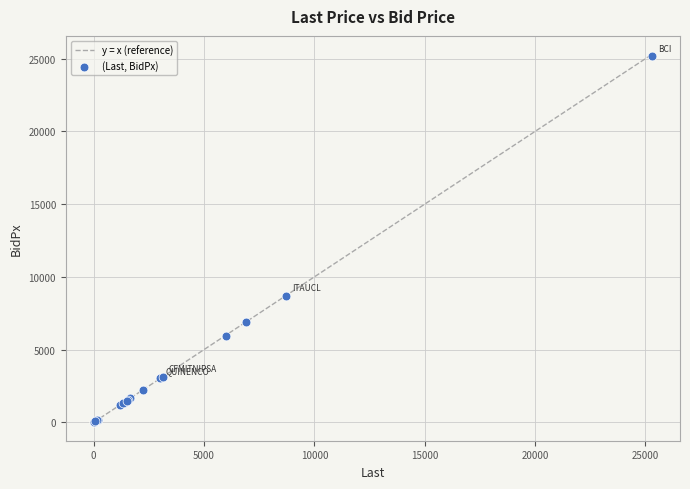

What Y value in the scatter plot is closest to 12577?

8715.0